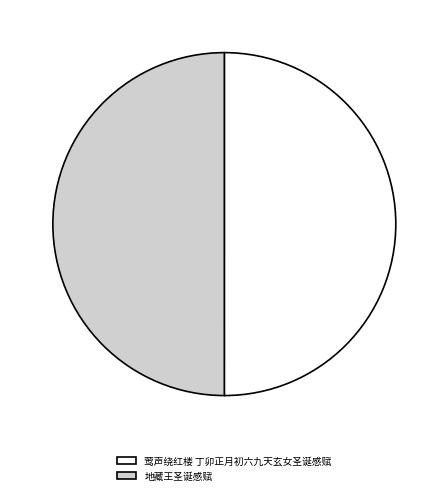

Is it true that 莺声绕红楼 丁卯正月初六九天玄女圣诞感赋 is 60% of the pie?

False